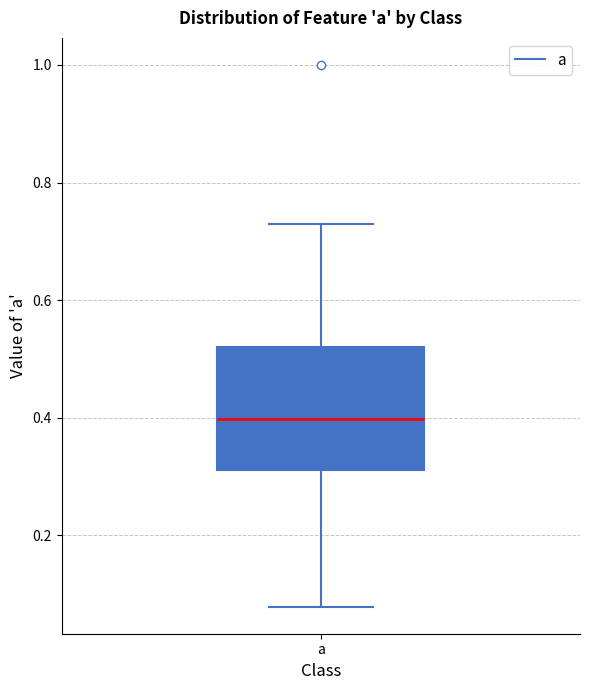

Transcribe this box plot: give where the median line is, the range the box spans, and where the two whiskers end, as read against the y-axis. The values are not printed on the chart, so give them approximately, as read against the axis.

median 0.40, box 0.32 to 0.52, whiskers 0.08 to 0.72